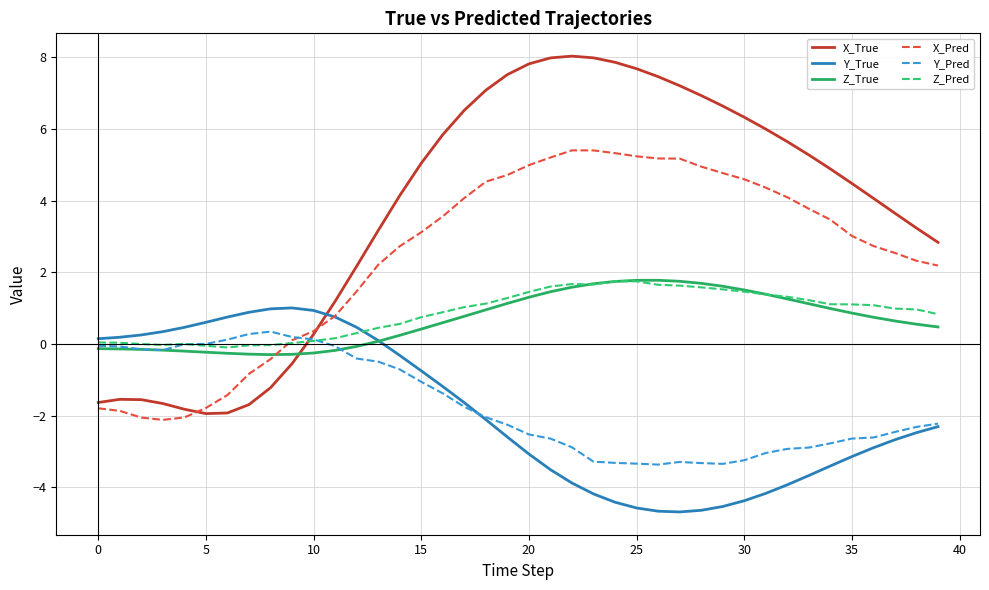

What are all the series names shown in the legend?

X_True, Y_True, Z_True, X_Pred, Y_Pred, Z_Pred